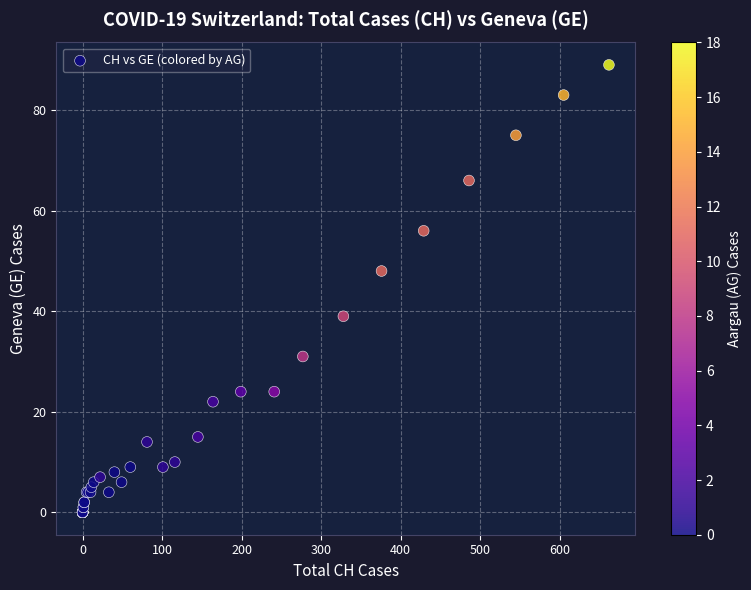

What Y value in the scatter plot is closest to 44?

48